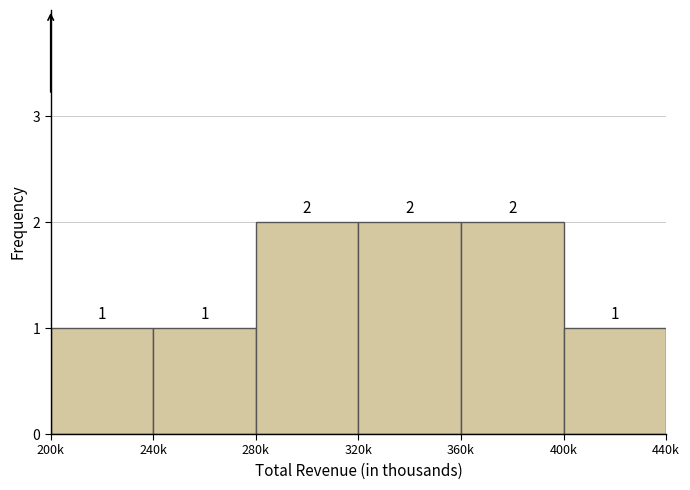

Reading left to right, transcribe all the data shown in this chart.

1	1	2	2	2	1